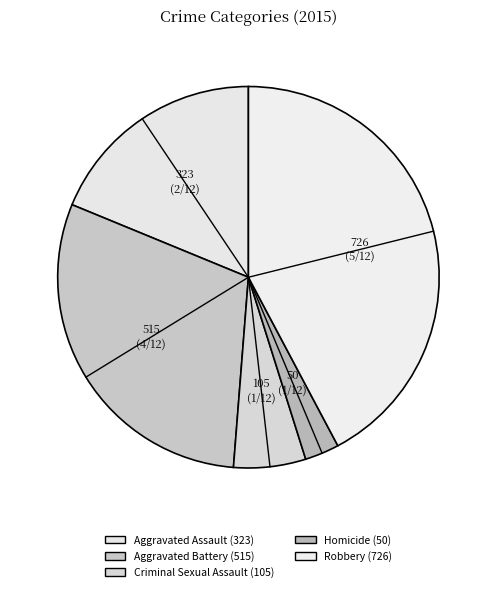

Which slice is the smallest?

Homicide